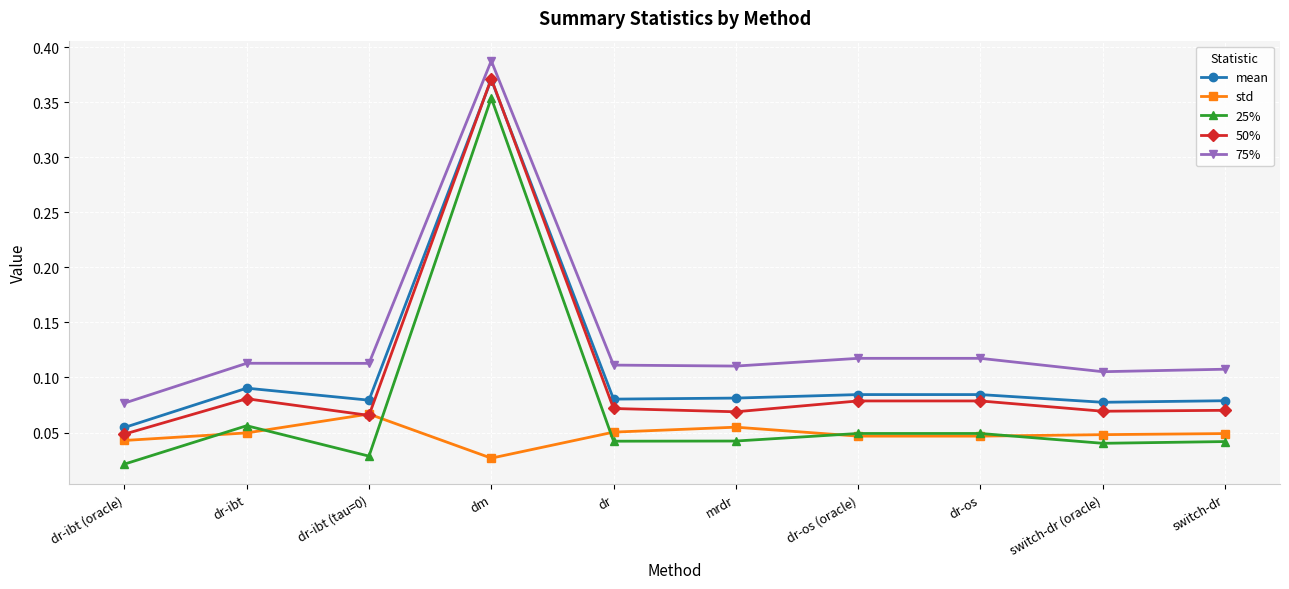

At which category does mean reach its first local peak?

dr-ibt